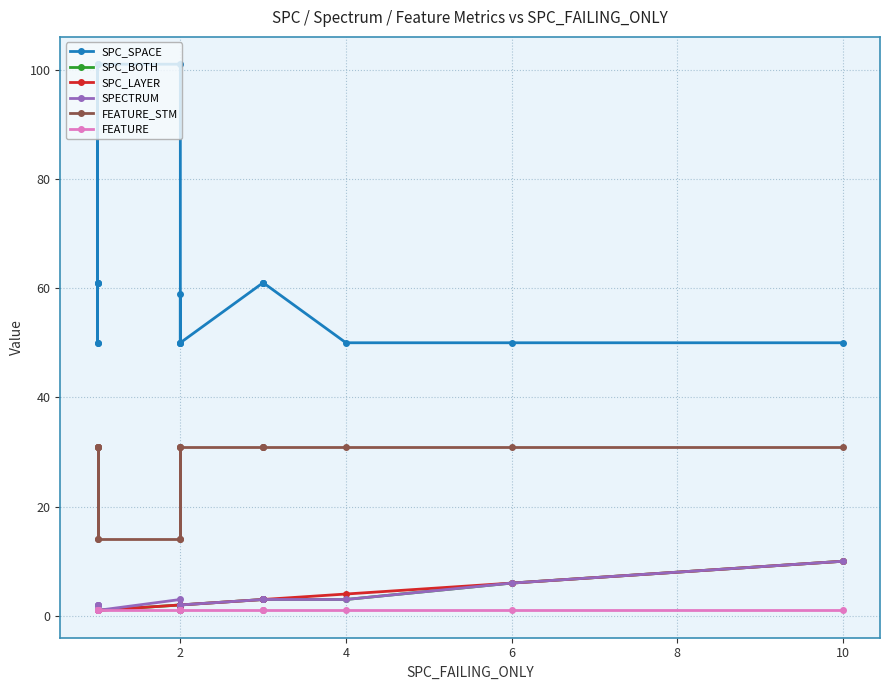

Count the number of data series in this chart.

6